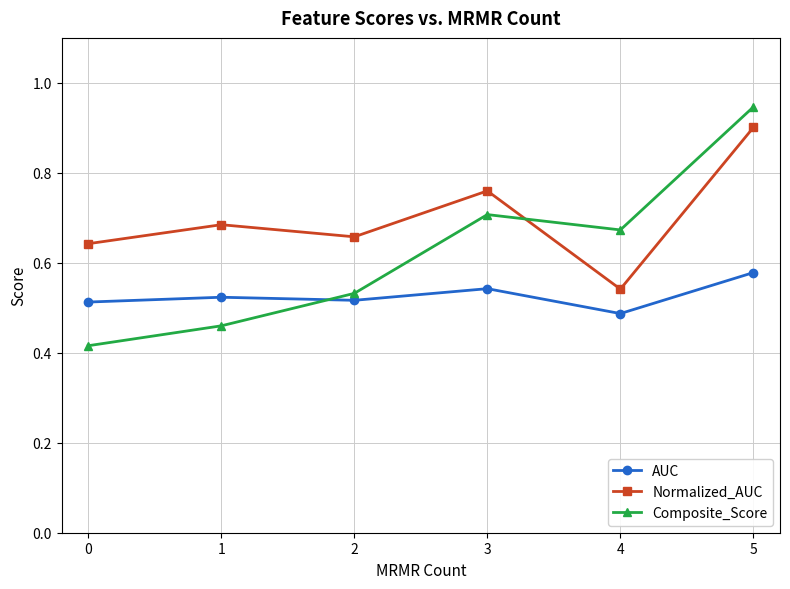

True or false: Normalized_AUC has more than 2 points higher than both neighbors.

False